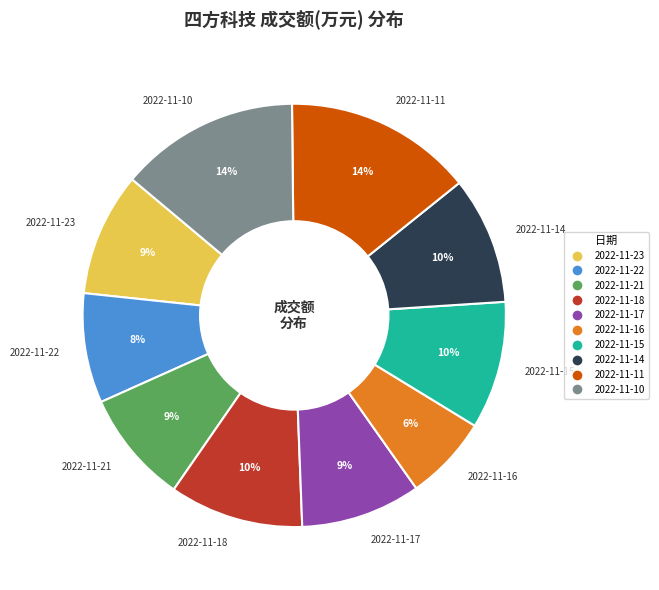

To the nearest percent, what portion does 2022-11-23 represent?

9%